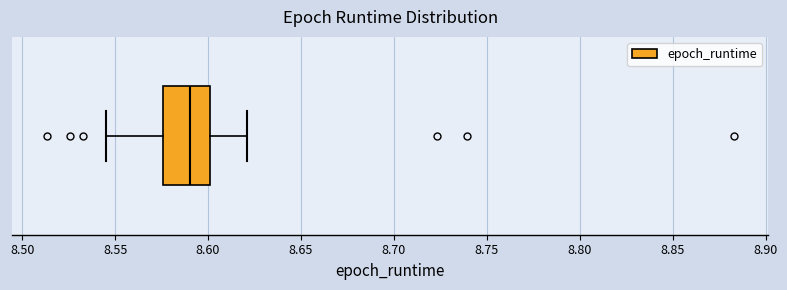

Where is the right edge of the box on the x-axis? The values are not printed on the chart, so give them approximately, as read against the axis.

8.600